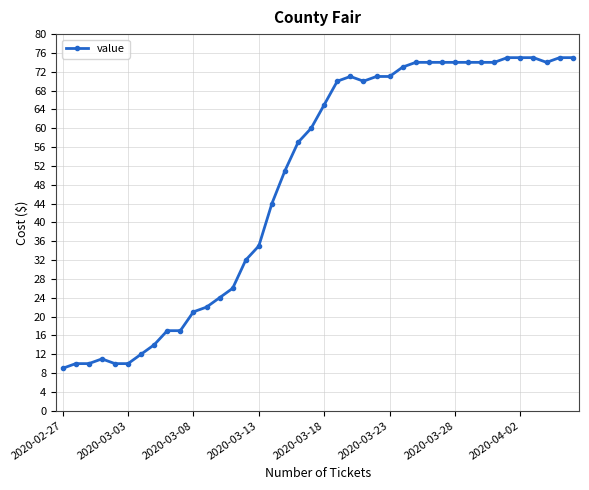

What is the sum of all values?

1950